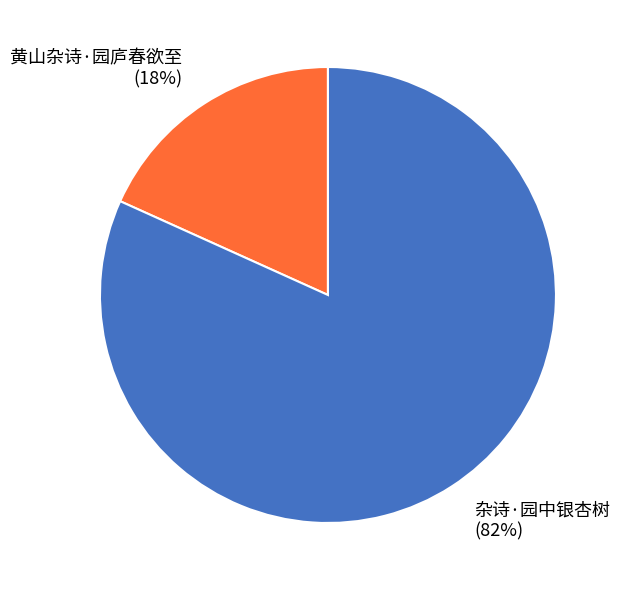

To the nearest percent, what portion does 杂诗·园中银杏树 represent?

82%